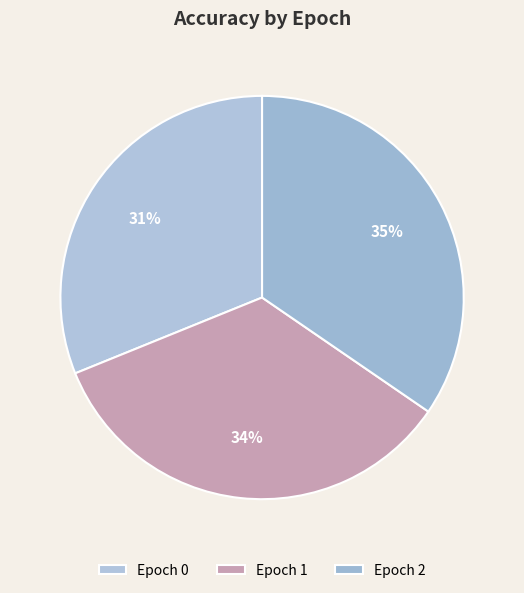

Rank the categories by value from lowest to highest.

0, 1, 2